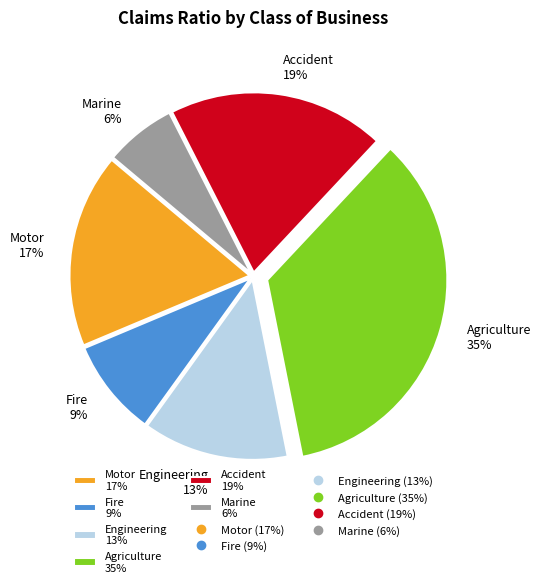

How many segments does this pie chart have?

6